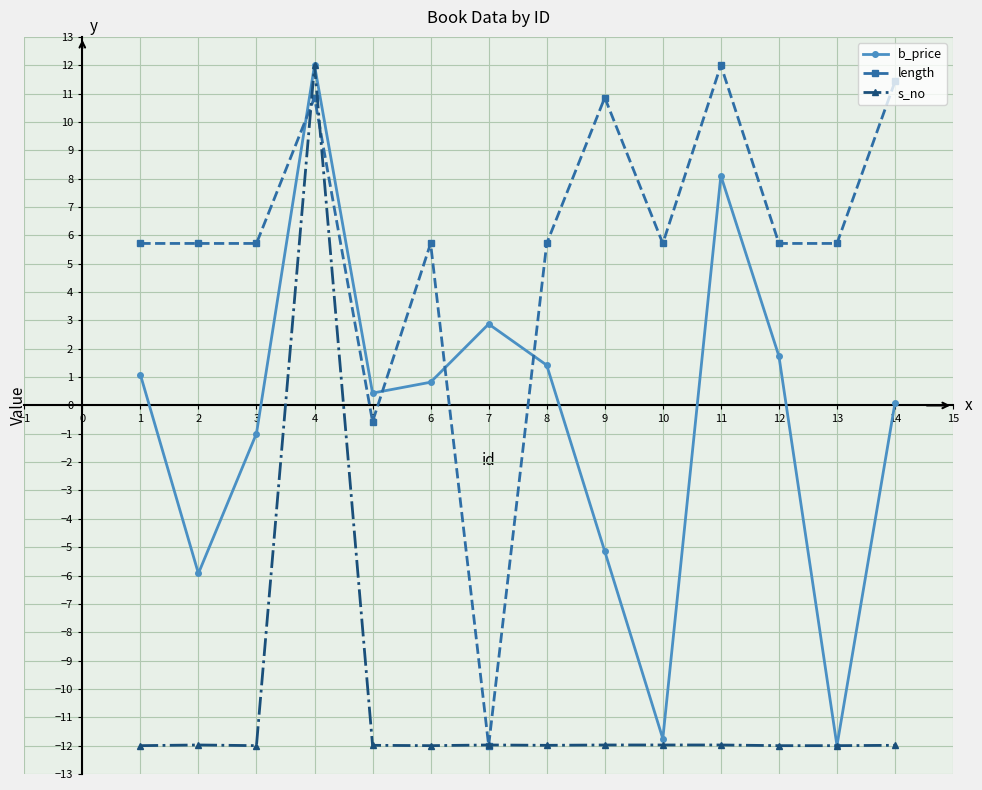

Reading left to right, transcribe all the data shown in this chart.

b_price: 1.1	-5.9	-1.0	12.0	0.4	0.8	2.9	1.4	-5.1	-11.8	8.1	1.7	-12.0	0.1
length: 5.7	5.7	5.7	10.9	-0.6	5.7	-12.0	5.7	10.9	5.7	12.0	5.7	5.7	11.4
s_no: -12.0	-12.0	-12.0	12.0	-12.0	-12.0	-12.0	-12.0	-12.0	-12.0	-12.0	-12.0	-12.0	-12.0